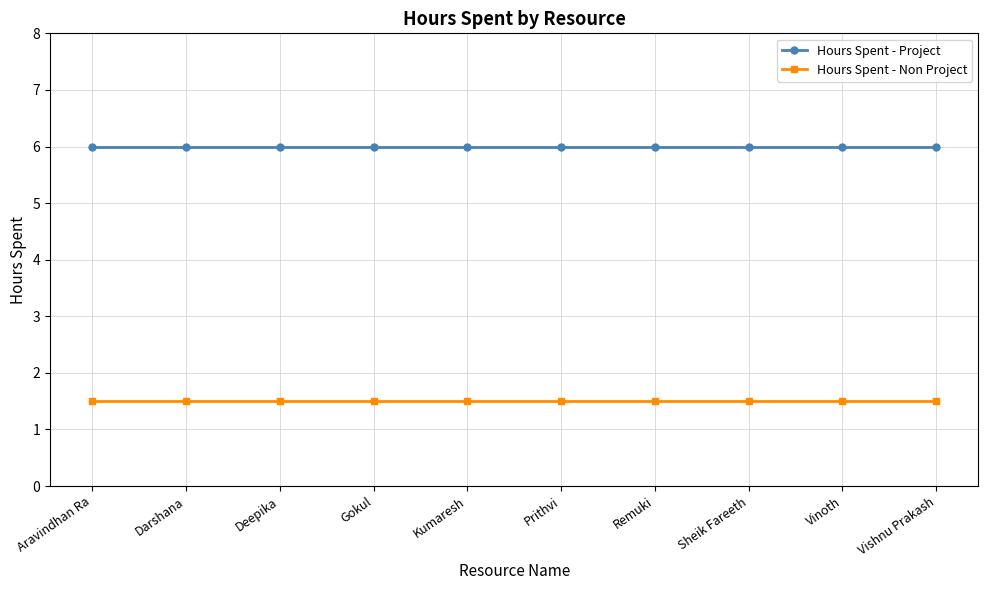

True or false: Hours Spent - Non Project and Hours Spent - Project intersect in this chart.

False